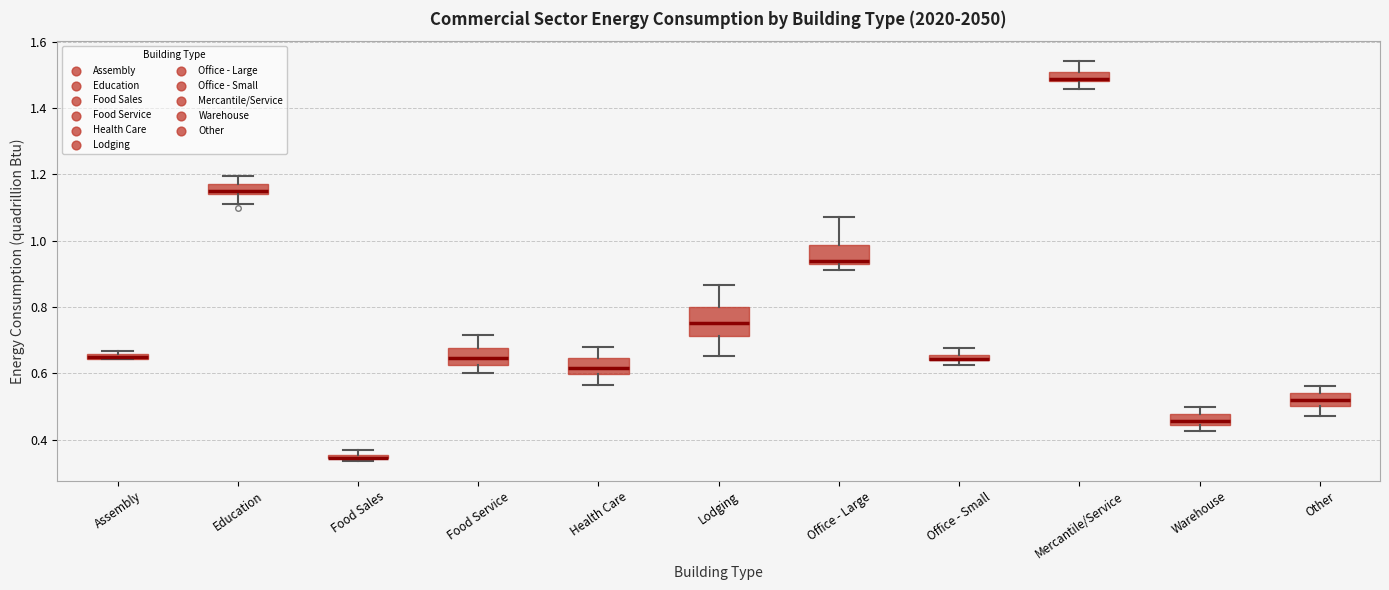

Which box is the tallest, from its lower edge to its upper edge?

Lodging